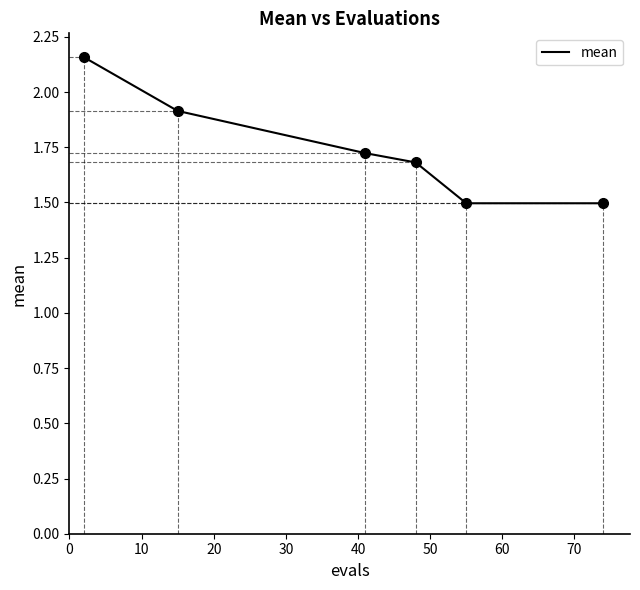

True or false: the data has more than 2 interior local peaks.

False